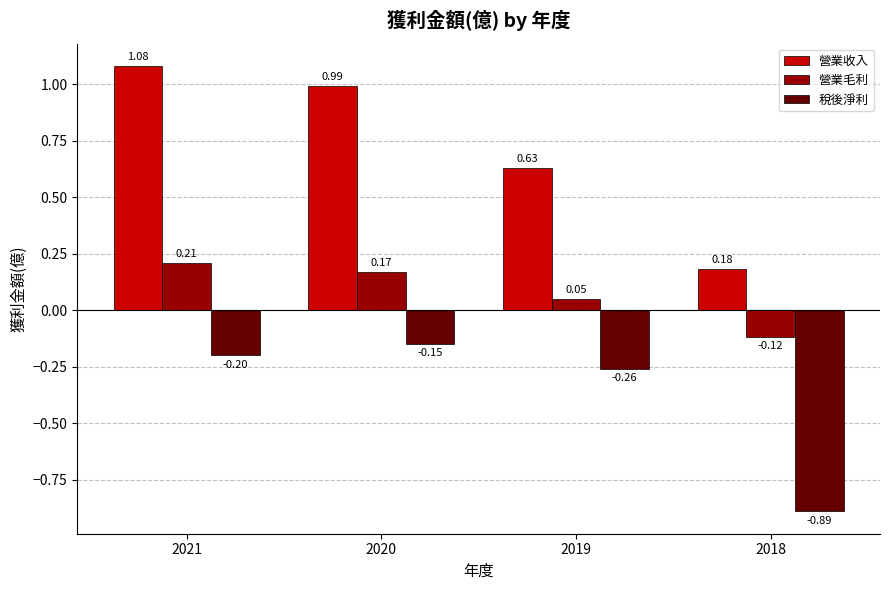

Between 2021 and 2019, which series saw the biggest shift?

營業收入